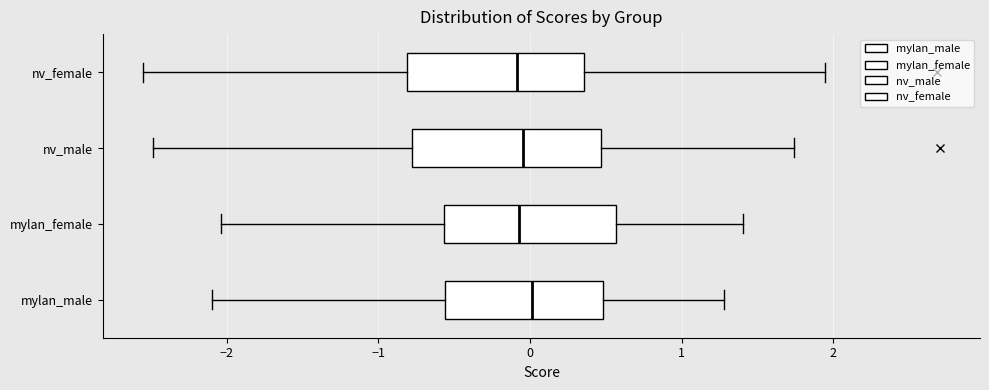

Where does the left whisker of the box for mylan_female end on the x-axis? The values are not printed on the chart, so give them approximately, as read against the axis.

-2.0